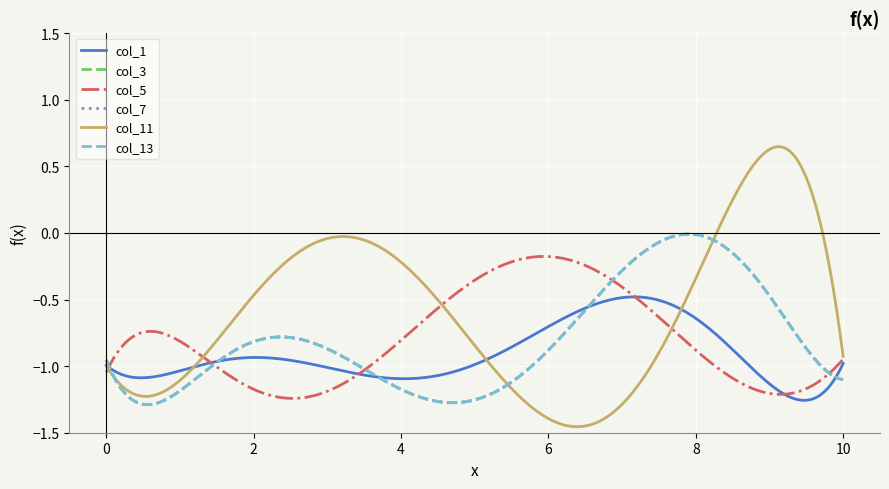

What is the value of the col_5 point at the 1st from the left?

-1